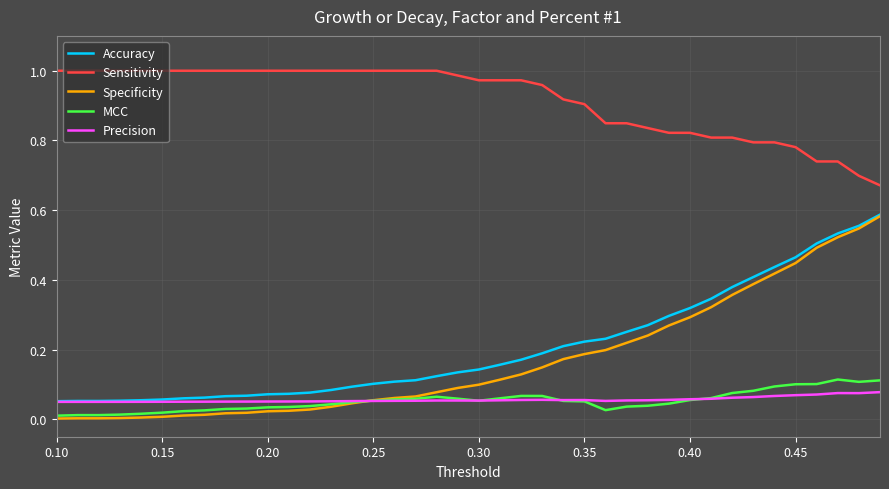

True or false: Accuracy and Sensitivity intersect in this chart.

False